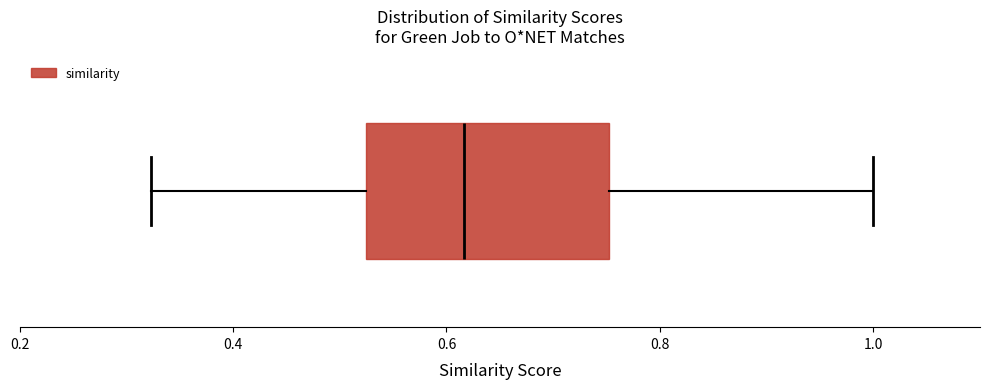

Transcribe this box plot: give where the median line is, the range the box spans, and where the two whiskers end, as read against the x-axis. The values are not printed on the chart, so give them approximately, as read against the axis.

median 0.62, box 0.52 to 0.76, whiskers 0.32 to 1.00